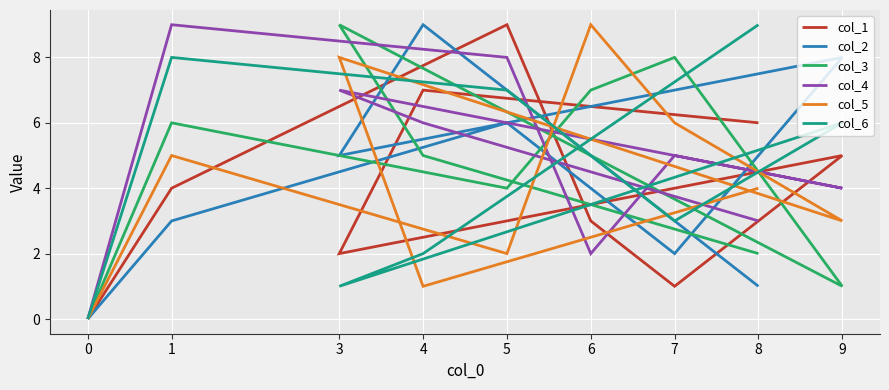

How many values in col_5 are above zero?

8